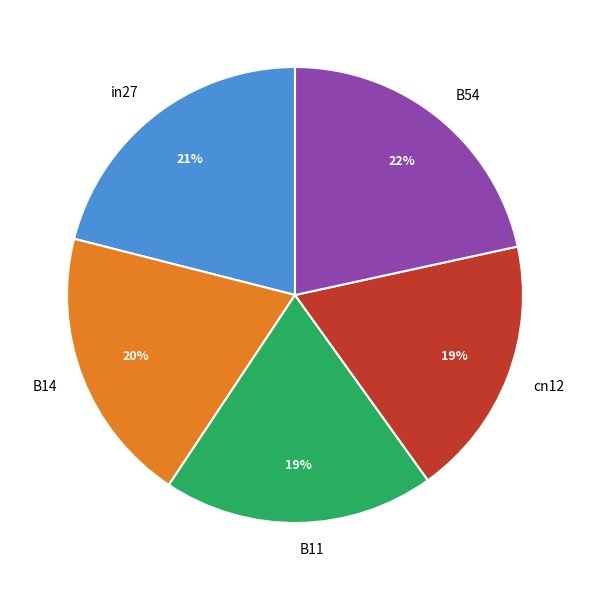

Is there any slice that represents more than half of the pie?

No